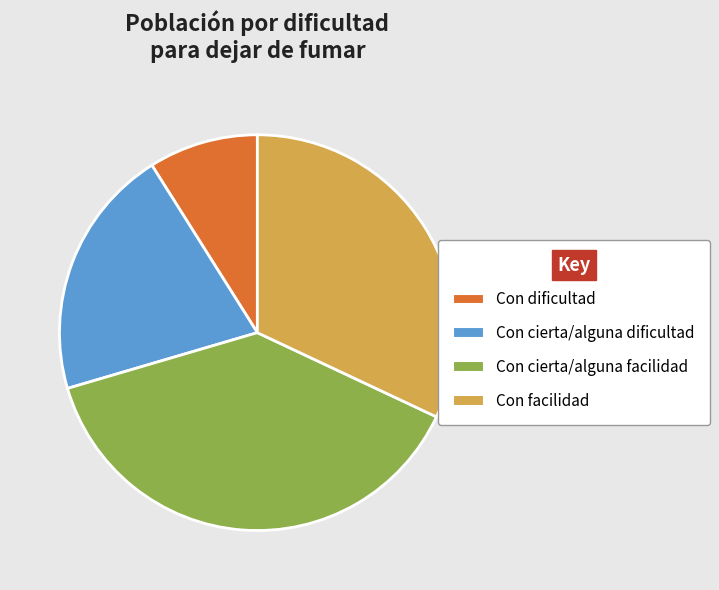

How many segments does this pie chart have?

4